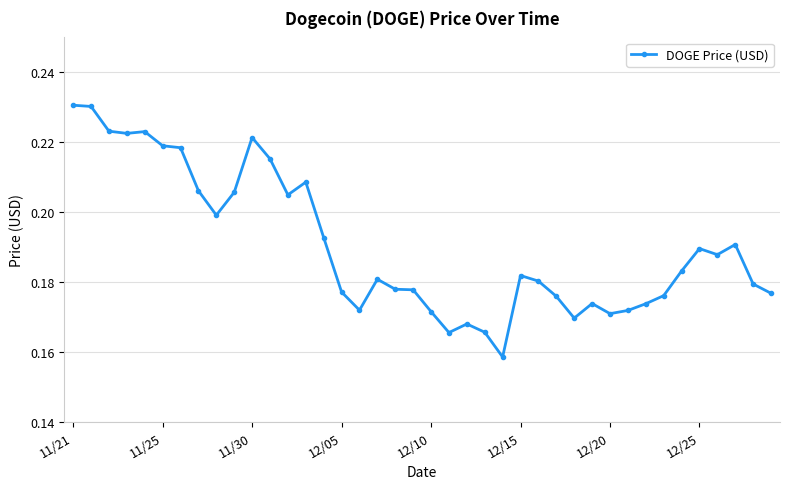

True or false: the data has more than 2 interior local peaks.

True